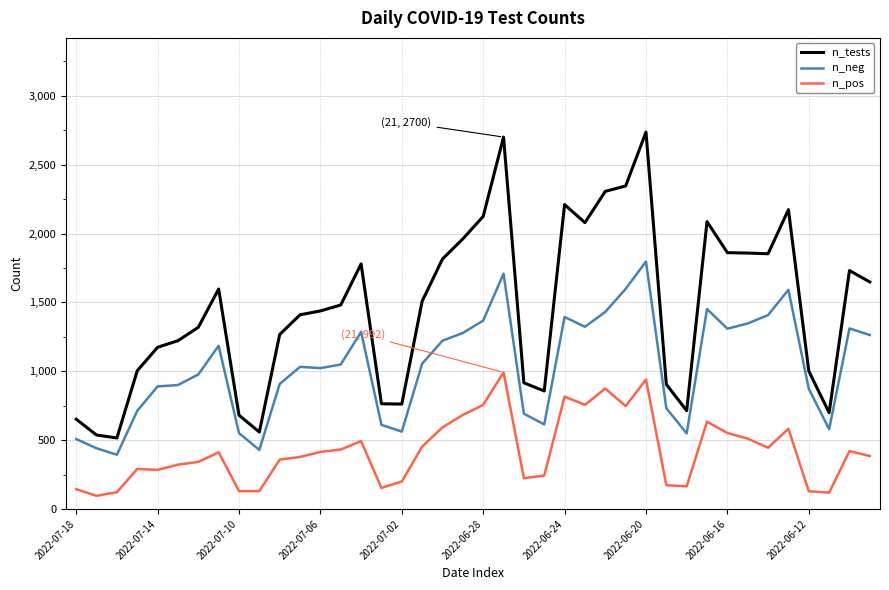

Which series has the largest total across all categories?

n_tests